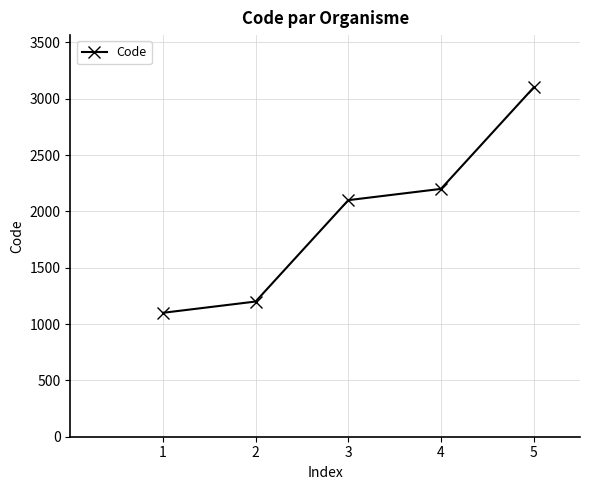

Which has a higher value, 3 or 4?

4